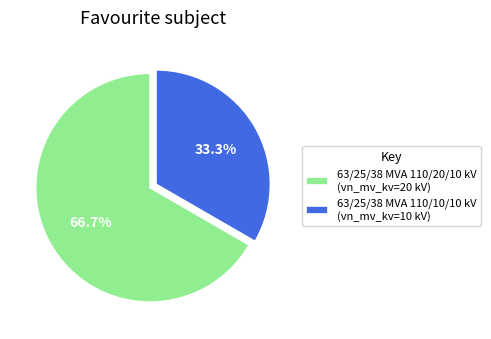

How many slices are in this pie chart?

2